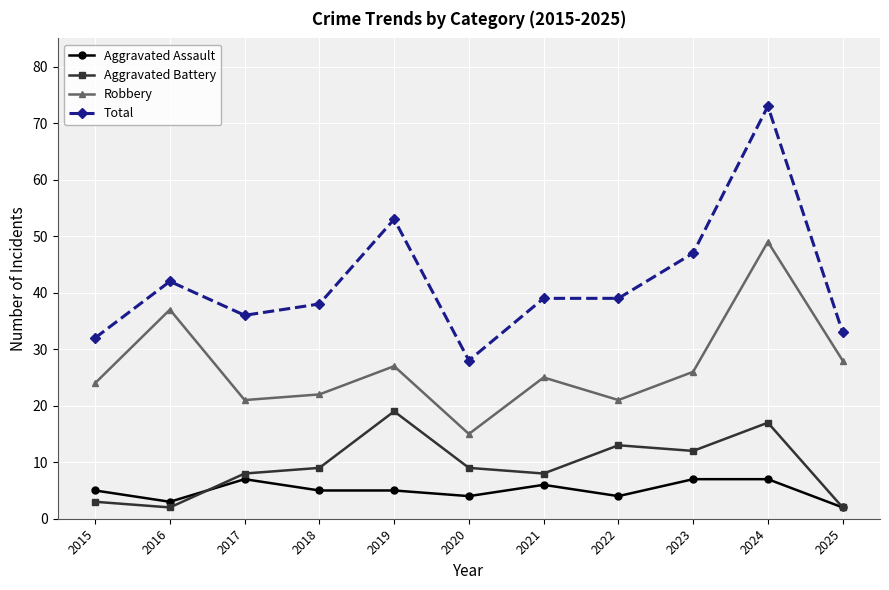

Read the Aggravated Battery value at 2022, to the nearest 10.

10